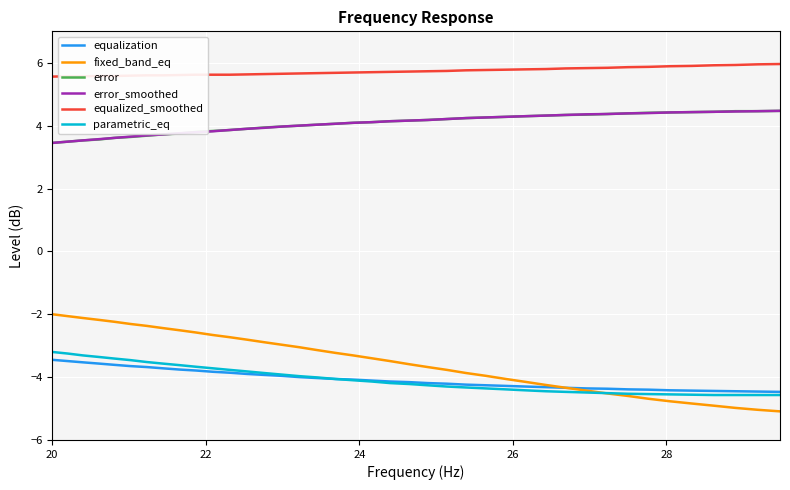

True or false: fixed_band_eq and error_smoothed intersect in this chart.

False